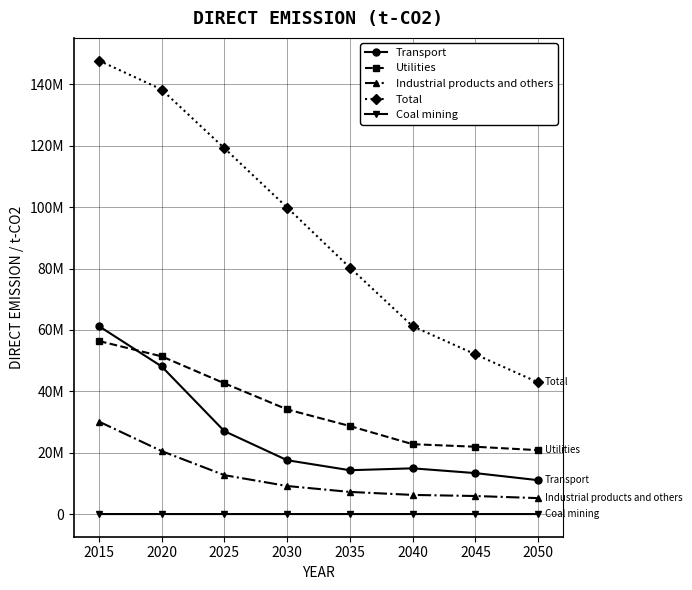

Which series has the widest spread of values?

Total